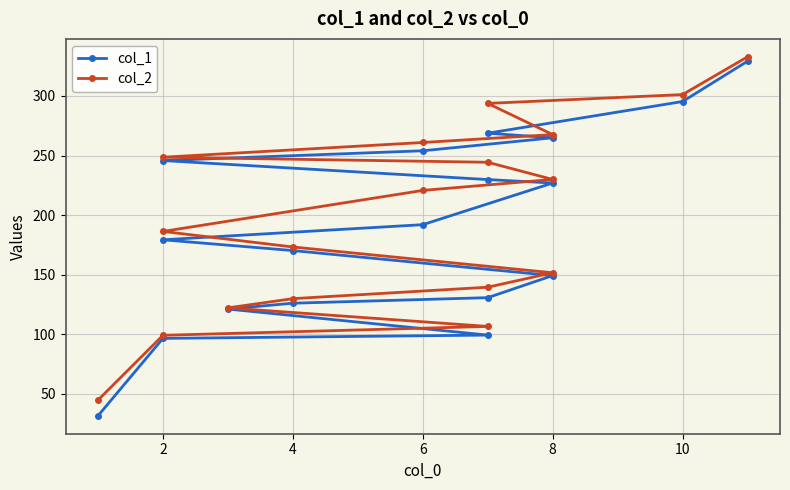

True or false: col_2 and col_1 intersect in this chart.

False